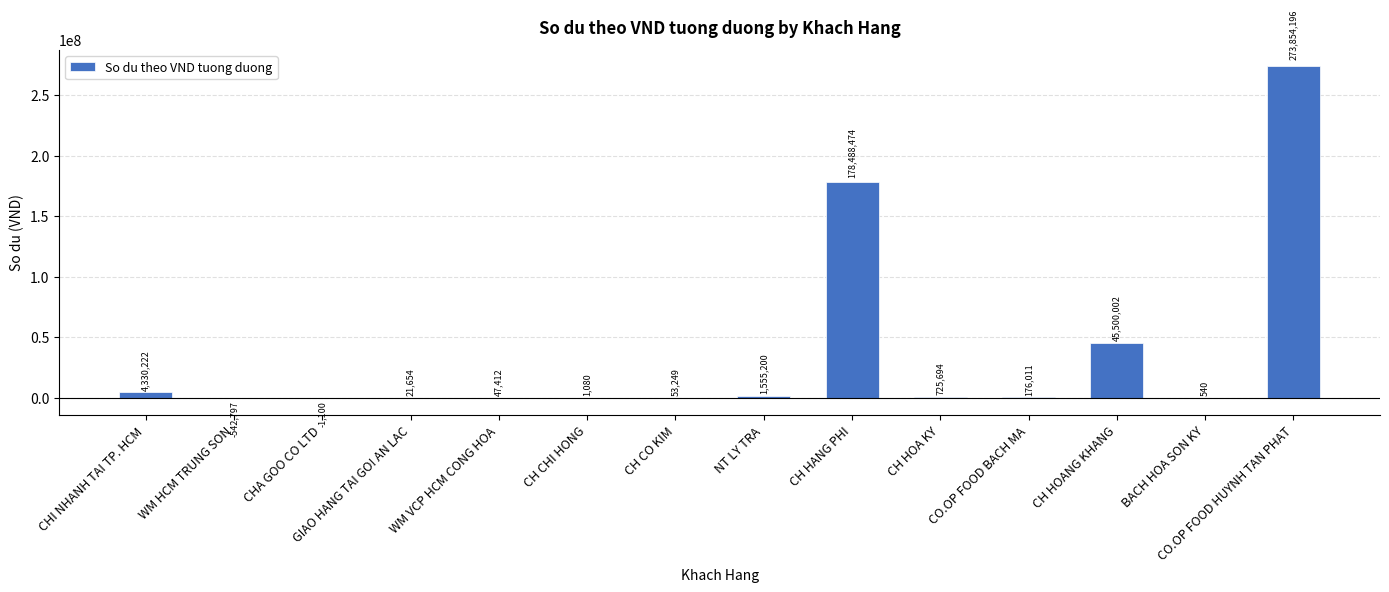

At which label does the data first exceed 176011?

CHI NHANH TAI TP. HCM